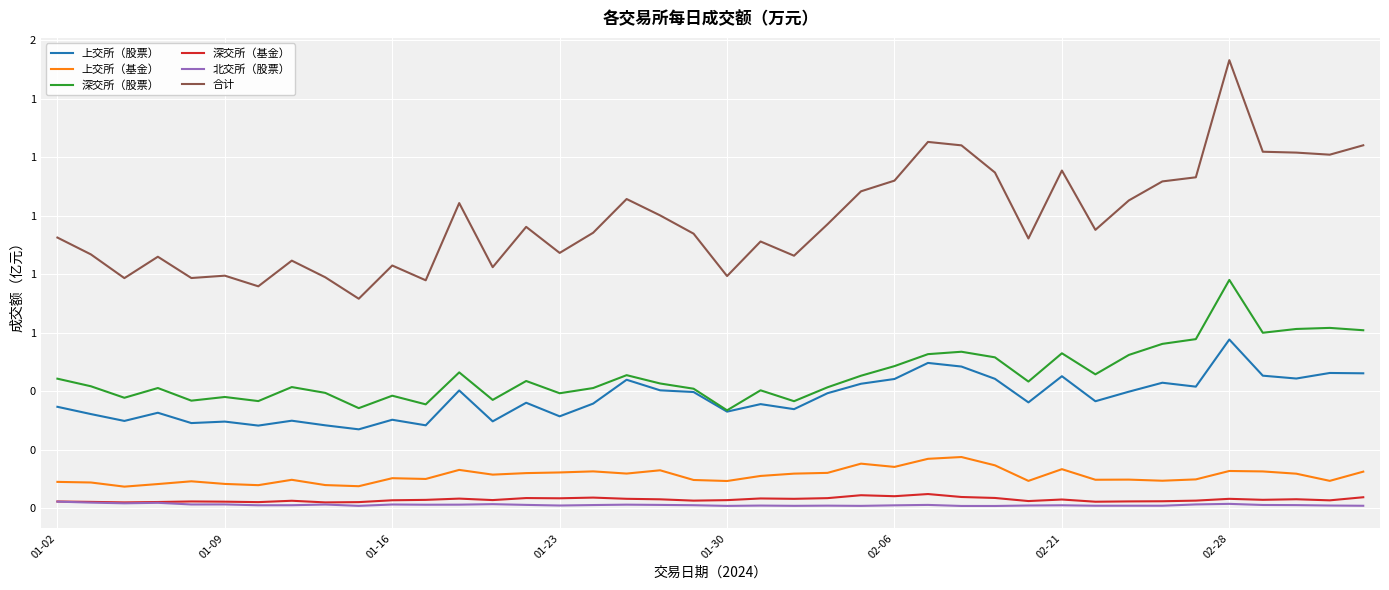

What is the difference between the second highest and minimum values in the 上交所（基金） series?

0.1